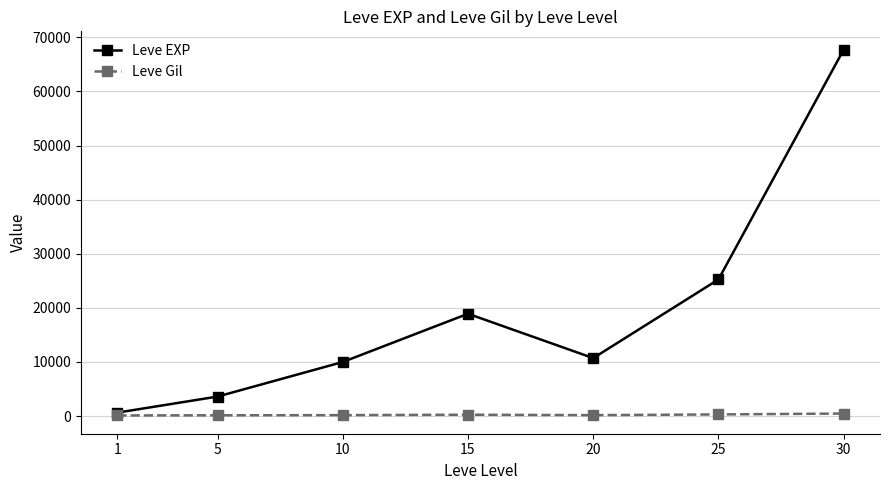

How many interior local peaks does the Leve EXP series have?

1